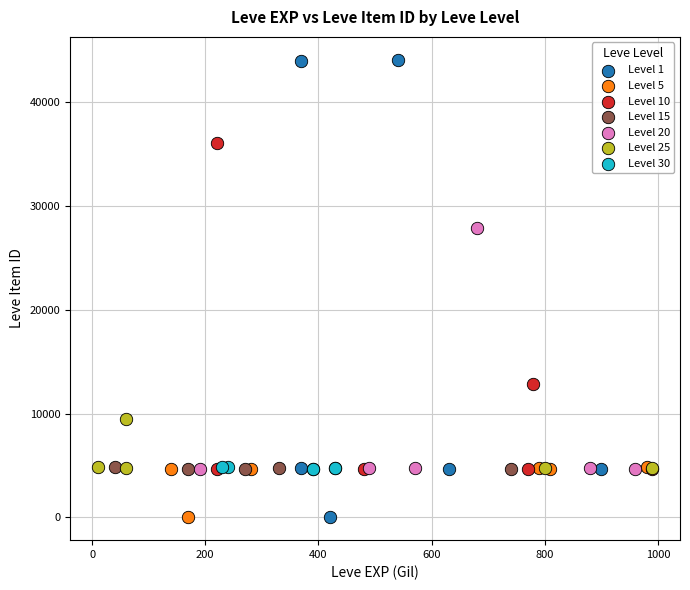

Which series reaches the maximum Y coordinate?

Level 1